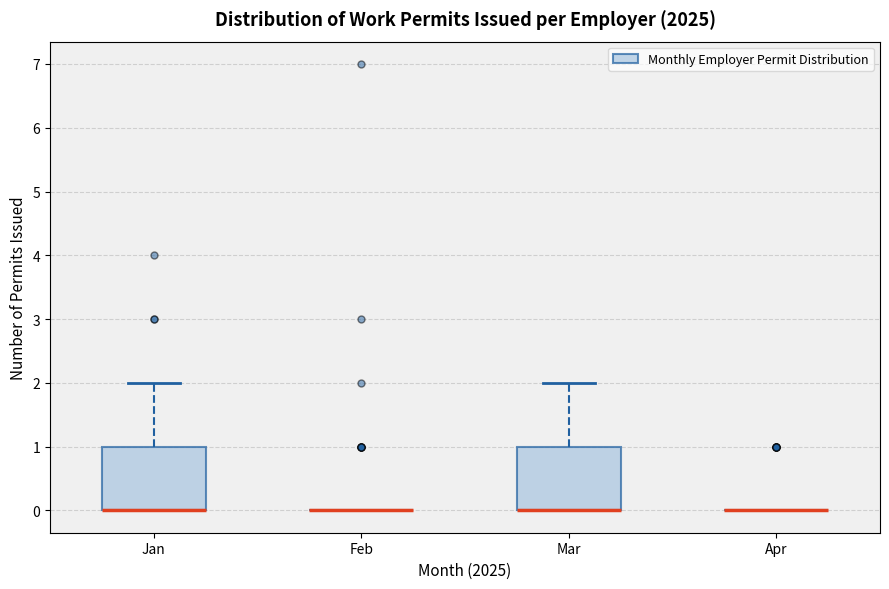

Reading left to right, transcribe this box plot: for each box, give where its median line is, the range the box spans, and where its two whiskers end, as read against the y-axis. The values are not printed on the chart, so give them approximately, as read against the axis.

Jan: median 0 (drawn on the box's lower edge), box 0 to 1, whiskers 0 to 2
Feb: box collapsed to a line at 0, whiskers 0 to 0
Mar: median 0 (drawn on the box's lower edge), box 0 to 1, whiskers 0 to 2
Apr: box collapsed to a line at 0, whiskers 0 to 0